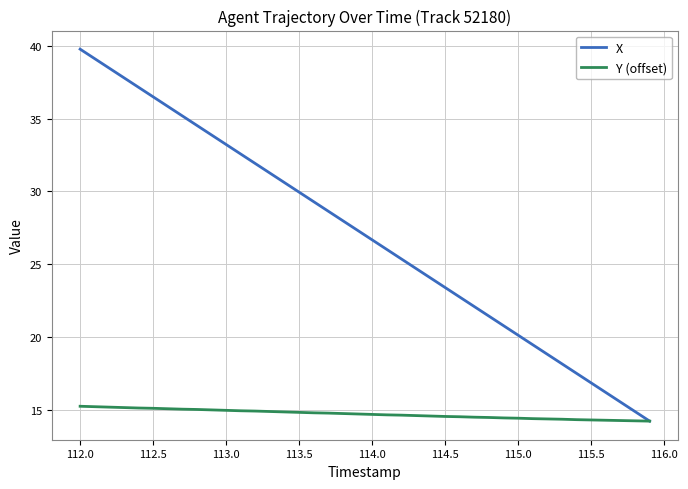

Which series has the widest spread of values?

X